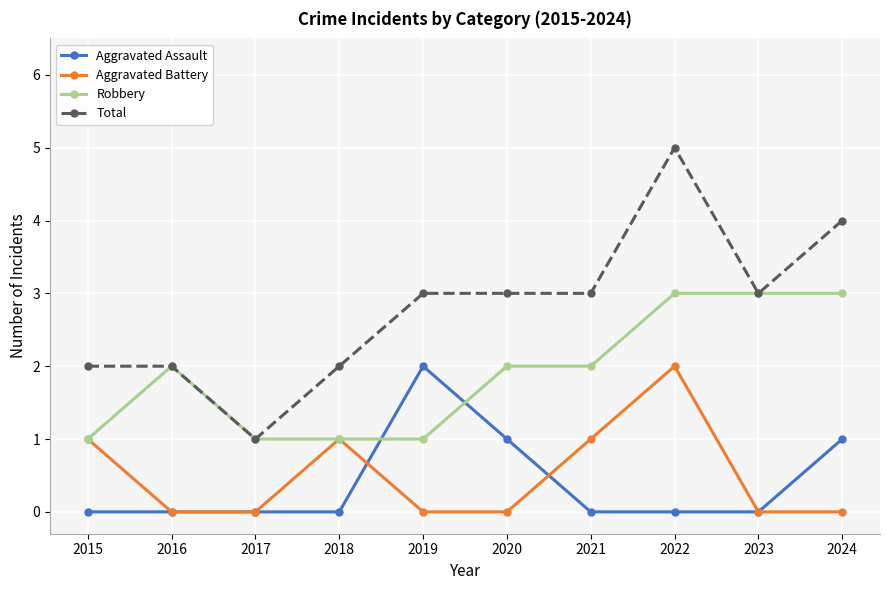

Does the chart have visible grid lines?

Yes